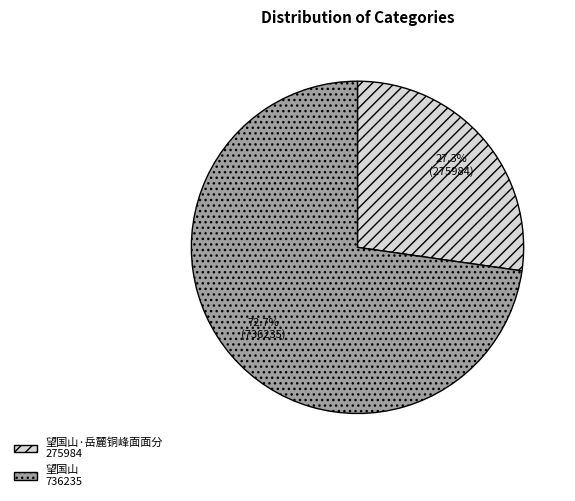

Is there any slice that represents more than half of the pie?

Yes